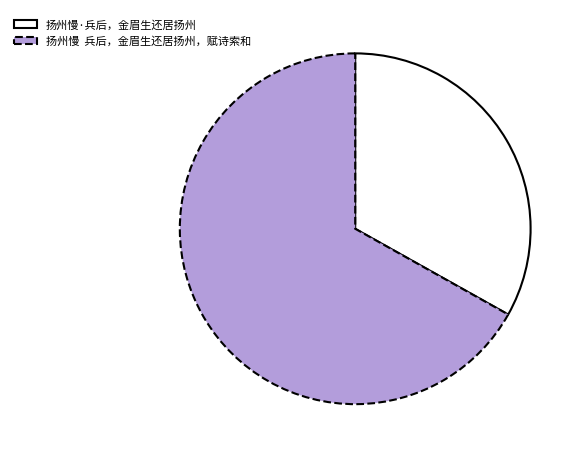

Rank the categories by value from highest to lowest.

扬州慢 兵后，金眉生还居扬州，赋诗索和, 扬州慢·兵后，金眉生还居扬州